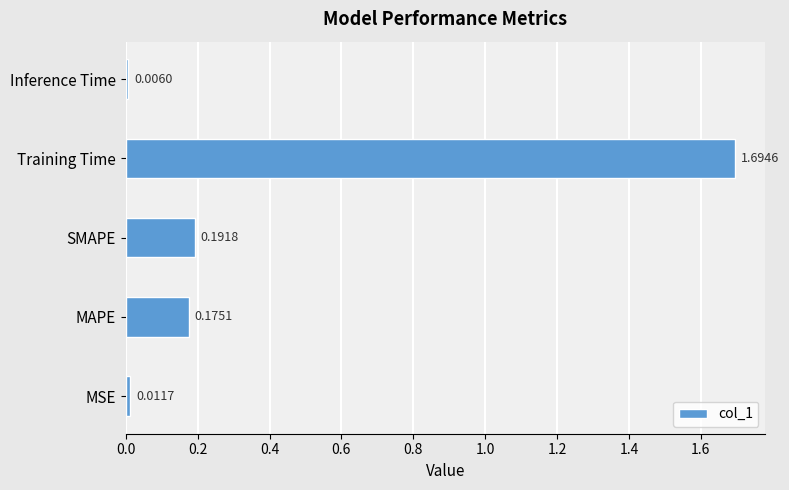

At which label is the value closest to 0?

Inference Time